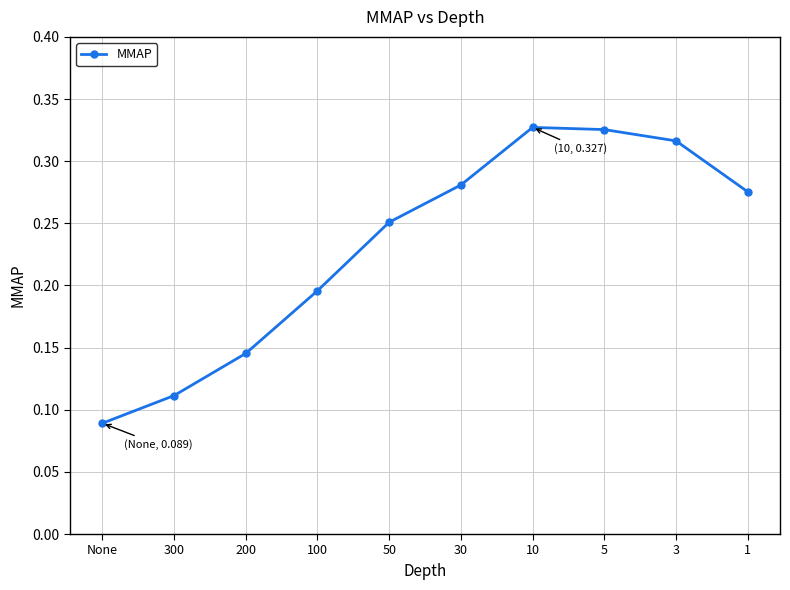

What is the label of the 6th point from the left?

30